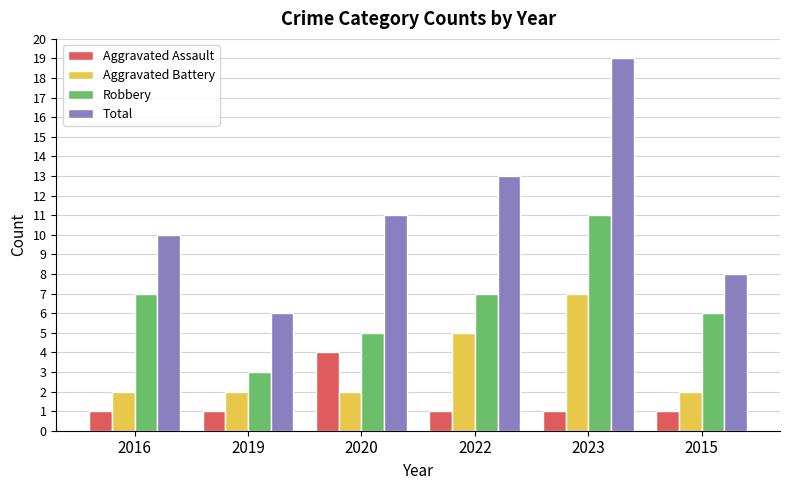

Which category has the highest value in the Aggravated Battery series?

2023